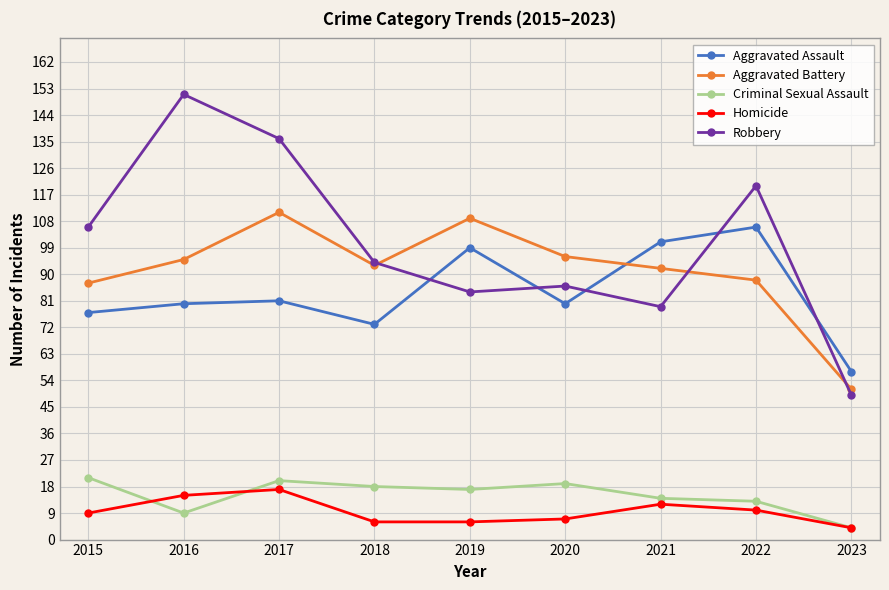

At which label does Robbery first exceed 94?

2015